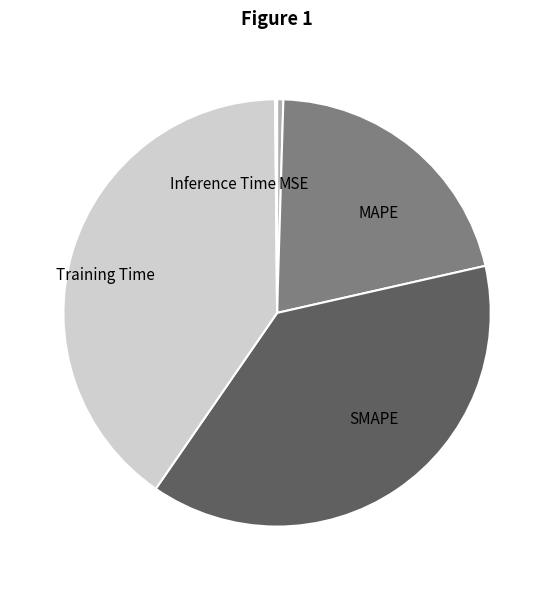

Does any single category account for the majority?

No